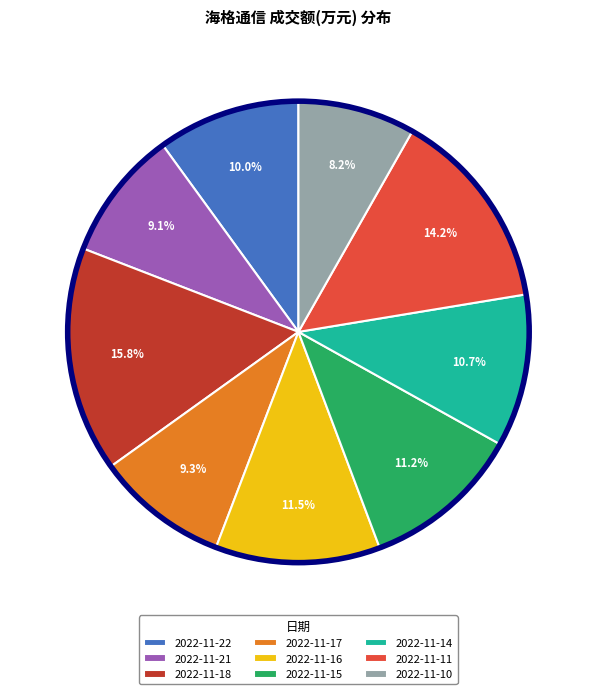

How much of the chart is everything except 2022-11-21?

90.9%